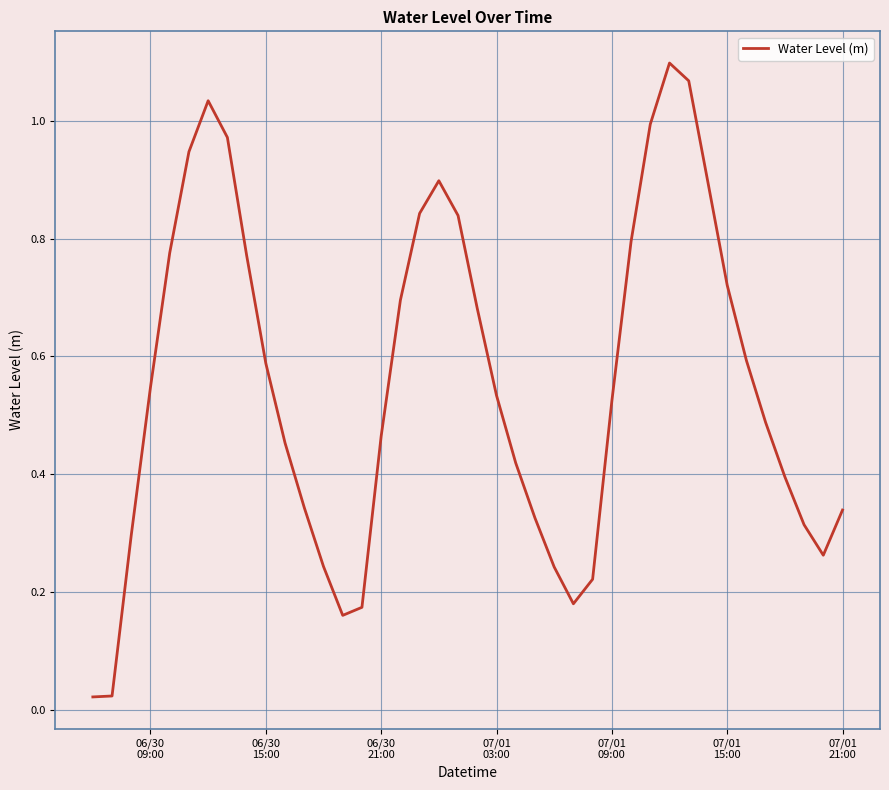

How many interior local valleys (lower than both neighbors) does the data have?

3